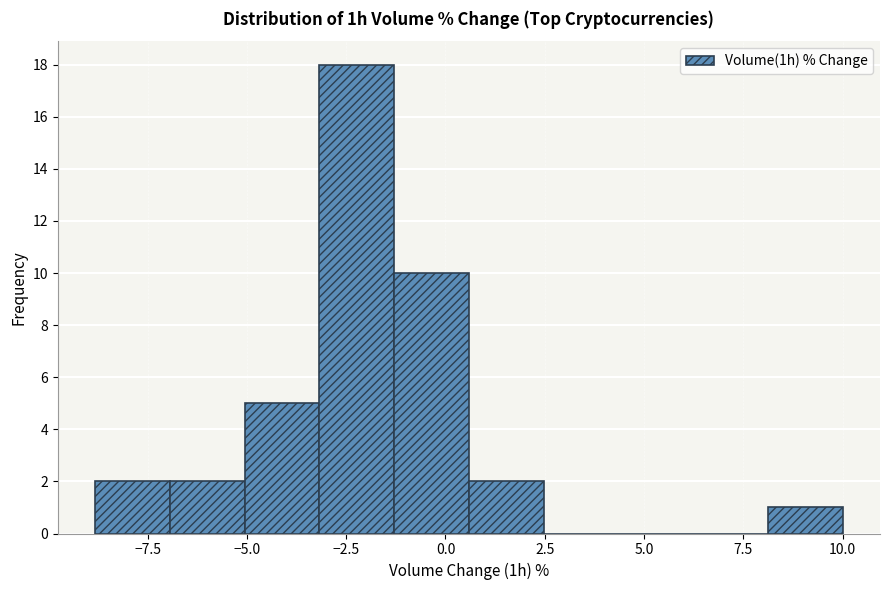

Around what value on the x-axis is the tallest bar? Give the approximate position of its centre, as read against the axis.

-2.0